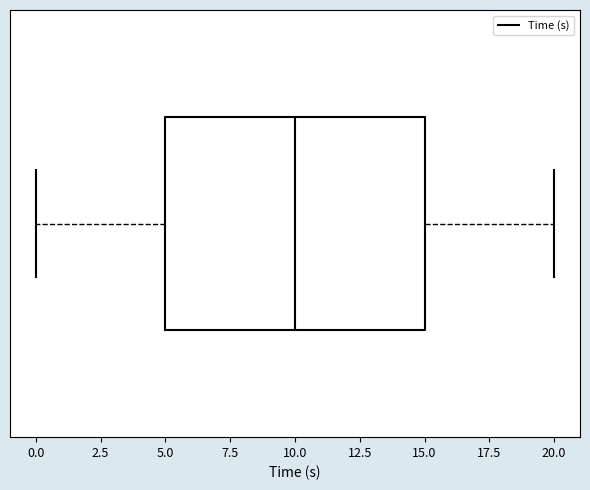

Where is the right edge of the box on the x-axis? The values are not printed on the chart, so give them approximately, as read against the axis.

15